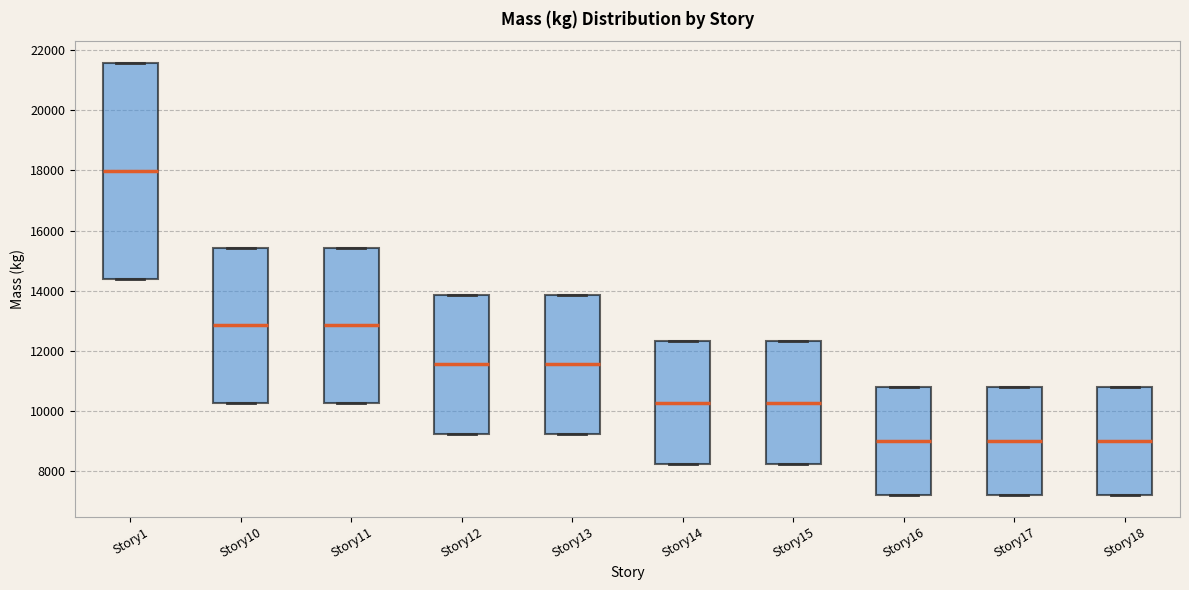

Which box is the tallest, from its lower edge to its upper edge?

Story1